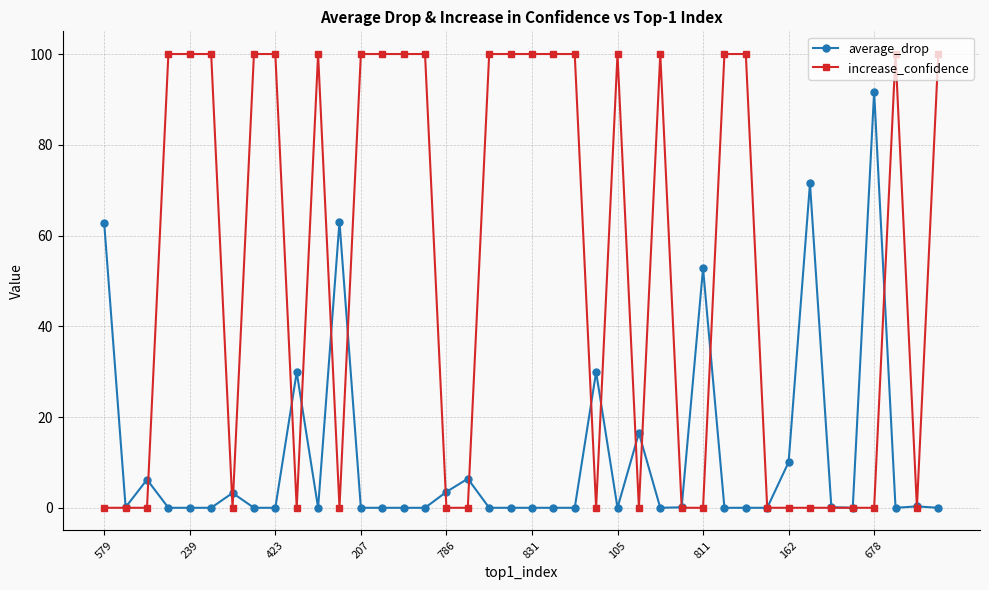

List the series in order of their peak value, lowest first.

average_drop, increase_confidence